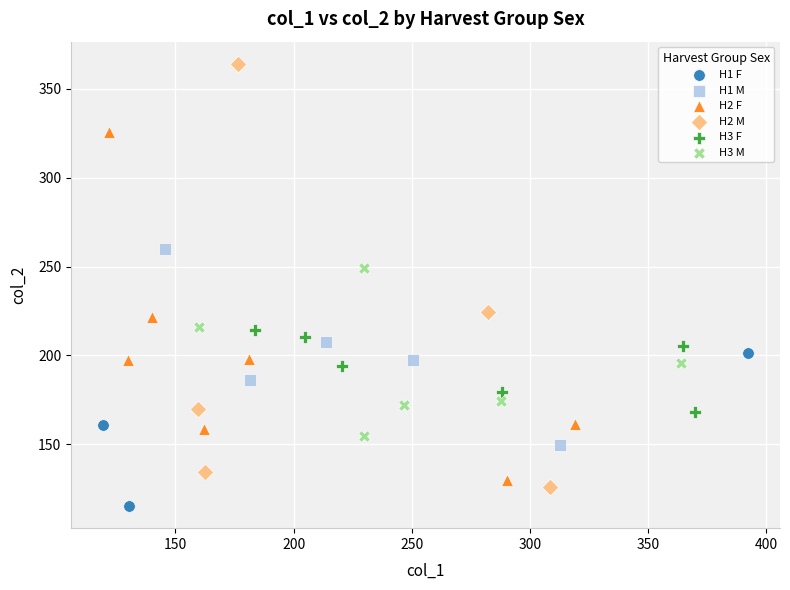

Which series reaches the maximum Y coordinate?

H2 M